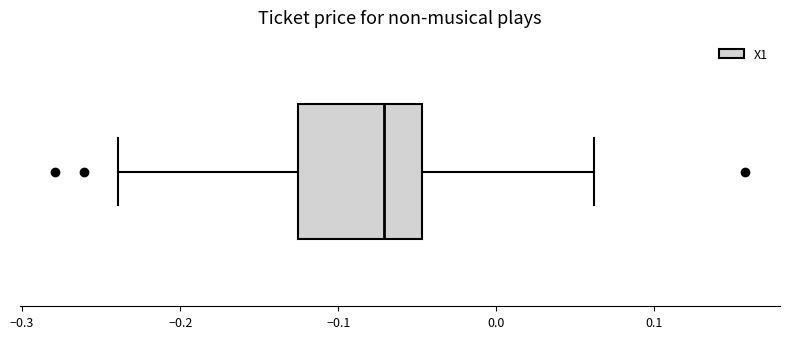

Transcribe this box plot: give where the median line is, the range the box spans, and where the two whiskers end, as read against the x-axis. The values are not printed on the chart, so give them approximately, as read against the axis.

median -0.07, box -0.13 to -0.05, whiskers -0.24 to 0.06